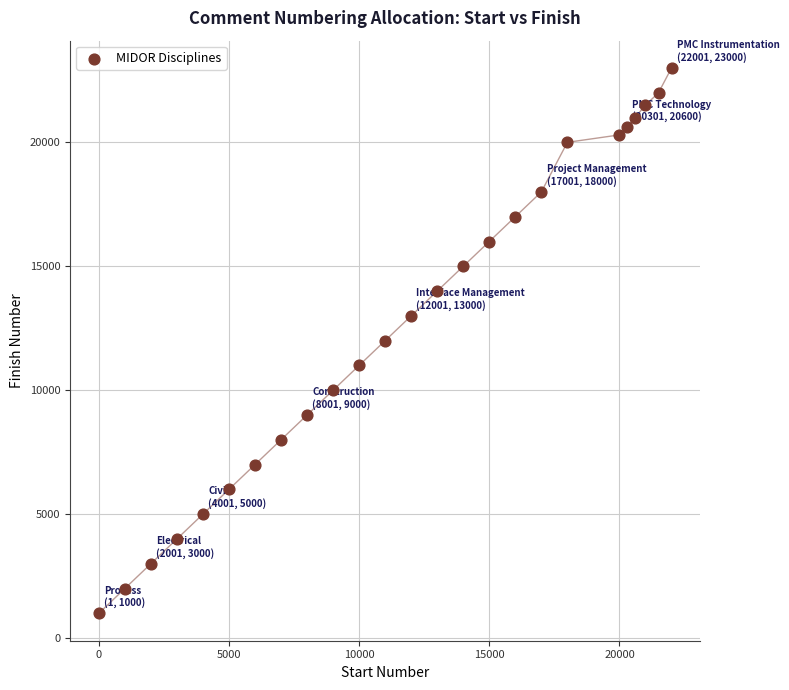

What is the range of X values (max minus min)?

22000